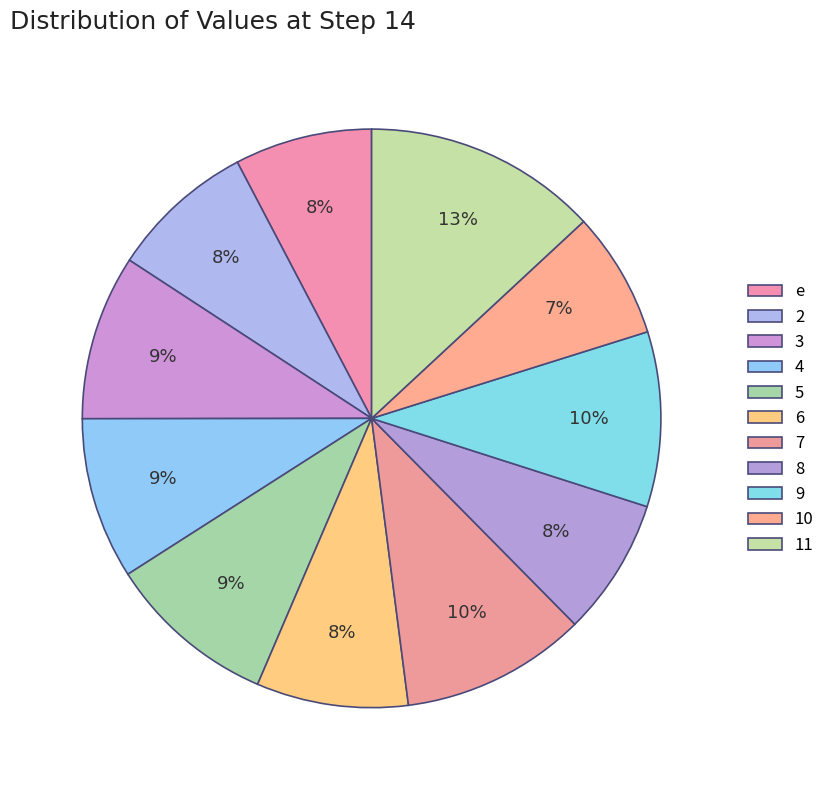

Rank the categories by value from lowest to highest.

10, 8, e, 2, 6, 4, 3, 5, 9, 7, 11